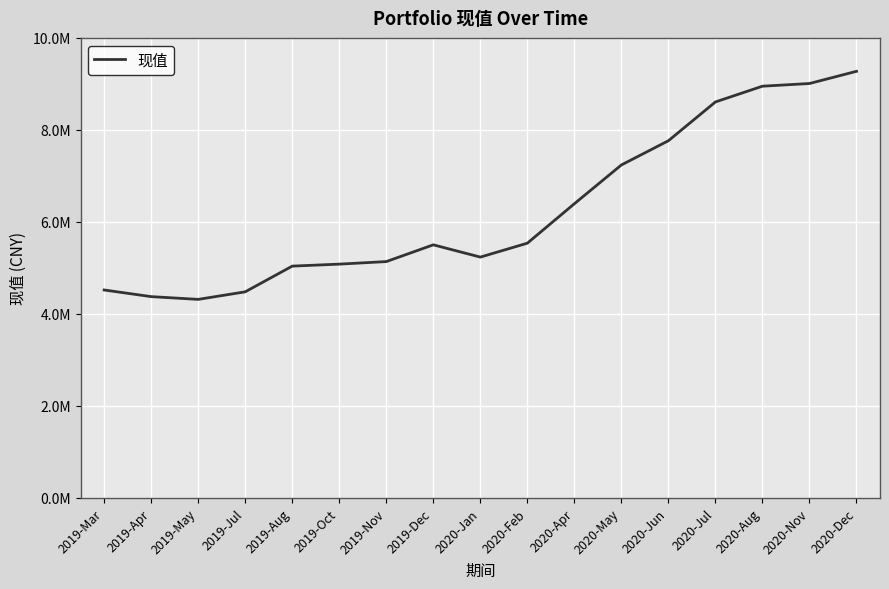

The chart shows a value of 5501908.4 at 2019-Dec. True or false?

True